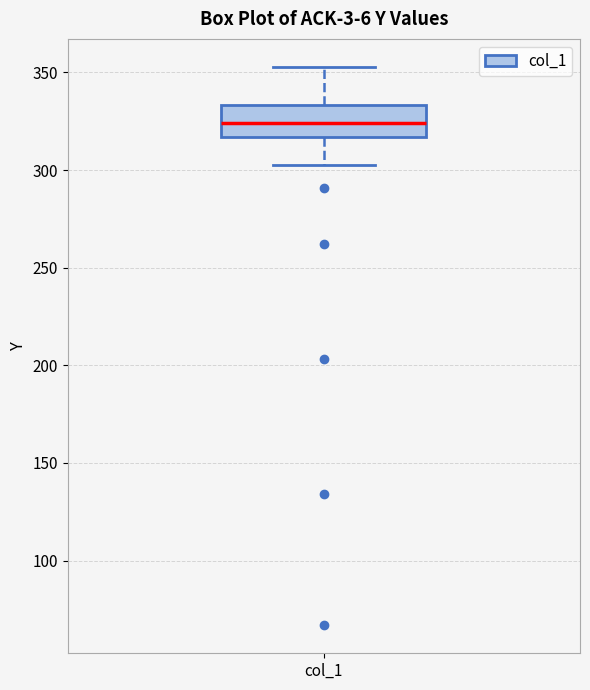

Transcribe this box plot: give where the median line is, the range the box spans, and where the two whiskers end, as read against the y-axis. The values are not printed on the chart, so give them approximately, as read against the axis.

median 325, box 315 to 335, whiskers 305 to 355